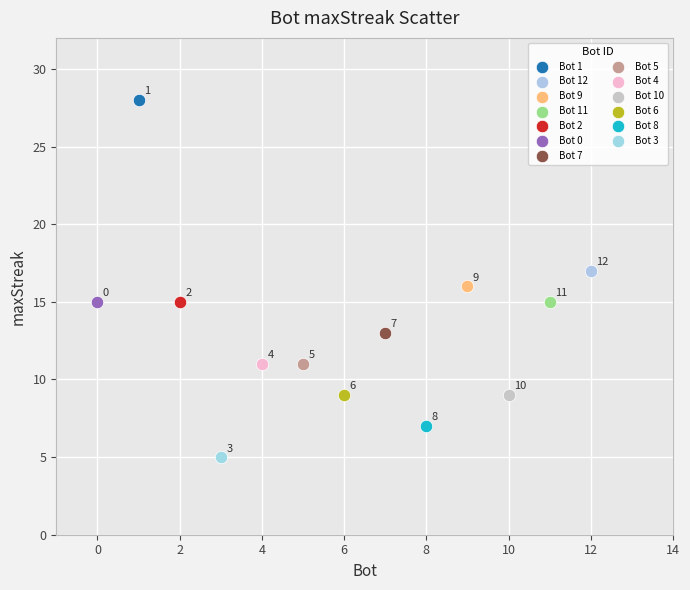

What are all the series names shown in the legend?

Bot 1, Bot 12, Bot 9, Bot 11, Bot 2, Bot 0, Bot 7, Bot 5, Bot 4, Bot 10, Bot 6, Bot 8, Bot 3